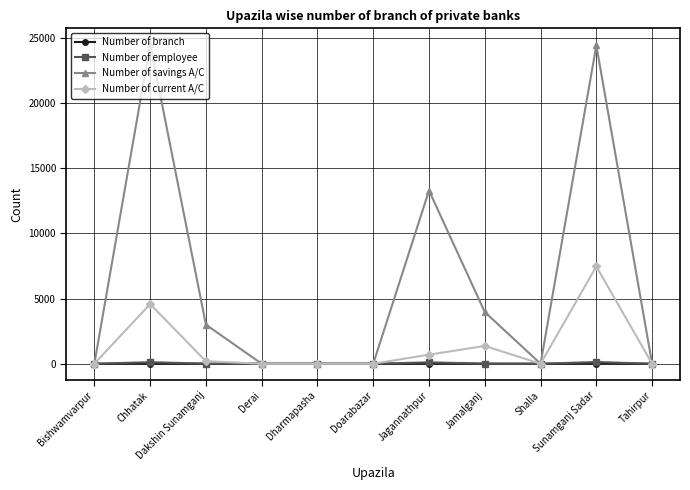

Which series has the largest range (max minus min)?

Number of savings A/C